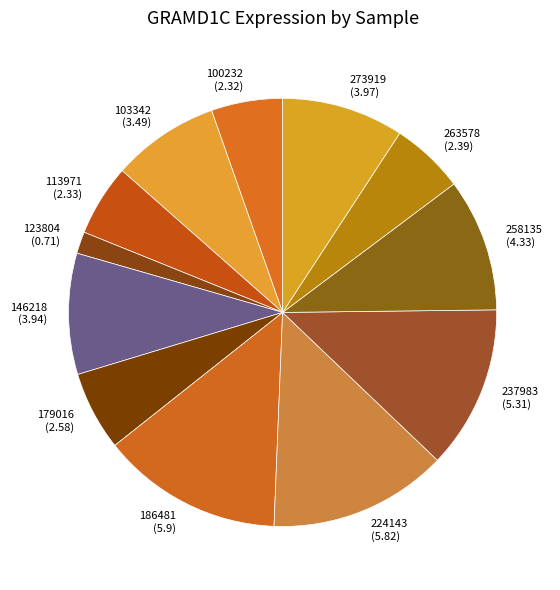

Approximately how many times larger is the value at 103342 compared to 263578?

1.5